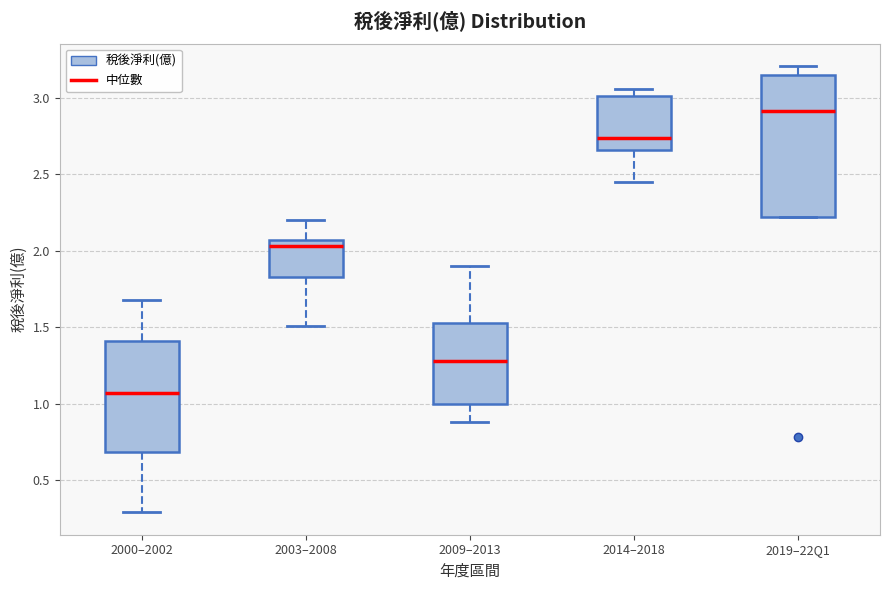

Where does the median line of the box for 2019–22Q1 sit on the y-axis? The values are not printed on the chart, so give them approximately, as read against the axis.

2.90